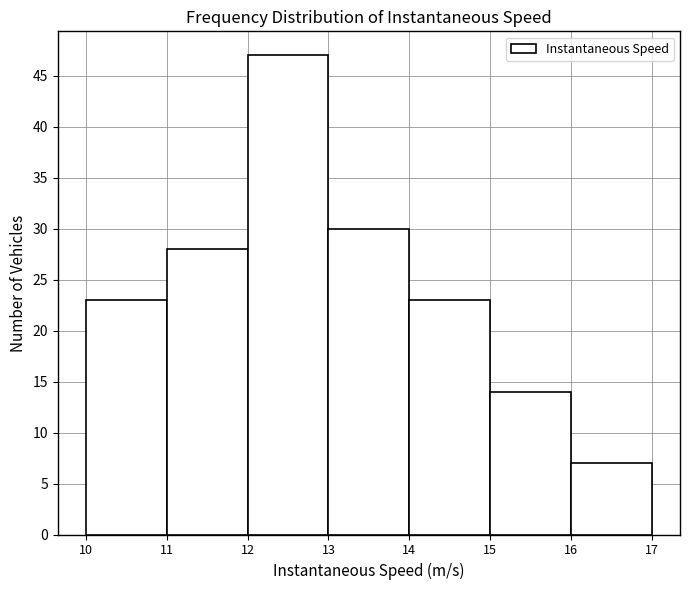

Reading left to right, list every bar in this chart as the range it spans on the x-axis followed by its height. The values are not printed on the chart, so give them approximately, as read against the axis.

10 to 11: 23
11 to 12: 28
12 to 13: 47
13 to 14: 30
14 to 15: 23
15 to 16: 14
16 to 17: 7